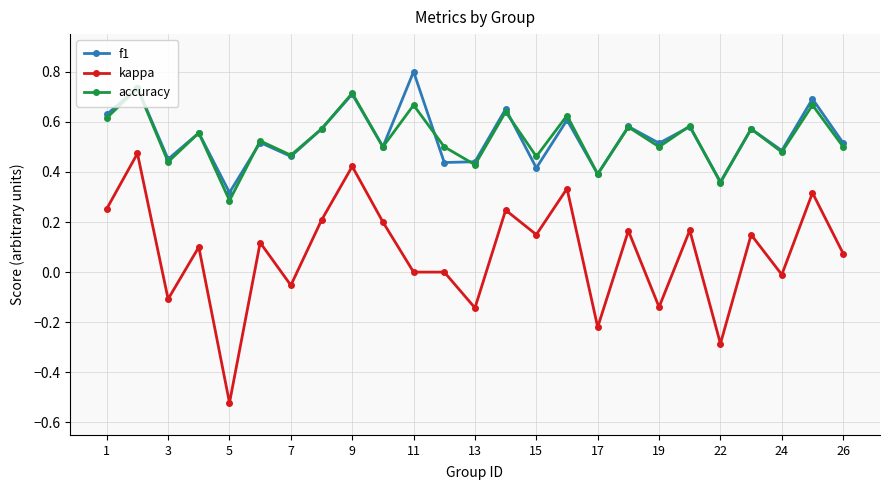

Rank the series by their maximum value, from lowest to highest.

kappa, accuracy, f1